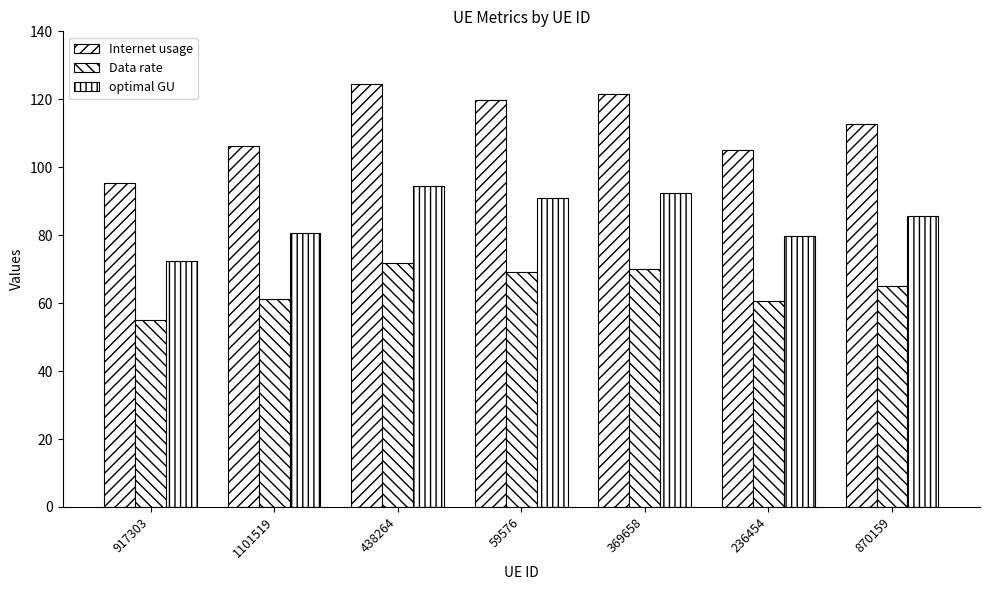

Reading left to right, list all the values displayed in this chart.

Internet usage: 917303=95.2	1101519=106.1	438264=124.4	59576=119.7	369658=121.5	236454=105.0	870159=112.7
Data rate: 917303=55.0	1101519=61.3	438264=71.8	59576=69.1	369658=70.2	236454=60.6	870159=65.0
optimal GU: 917303=72.3	1101519=80.6	438264=94.5	59576=91.0	369658=92.3	236454=79.8	870159=85.6